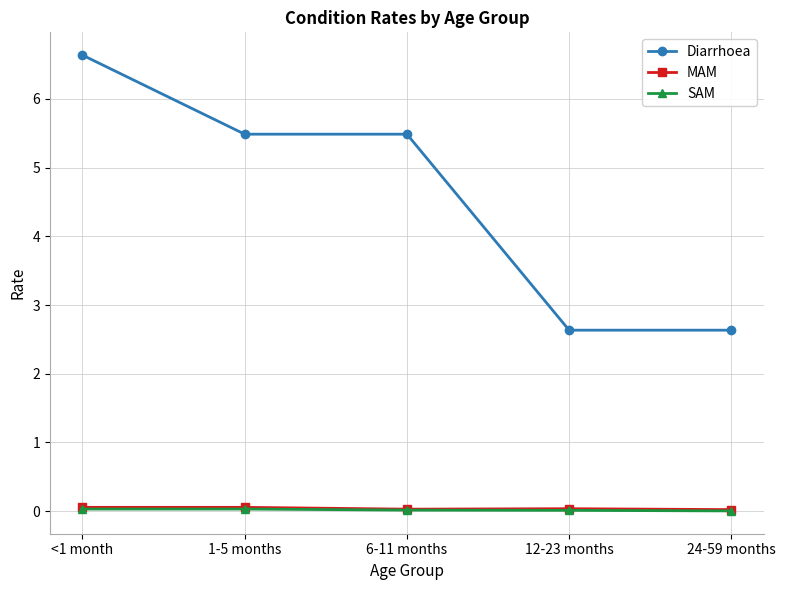

What is the label of the 3rd point from the right?

6-11 months